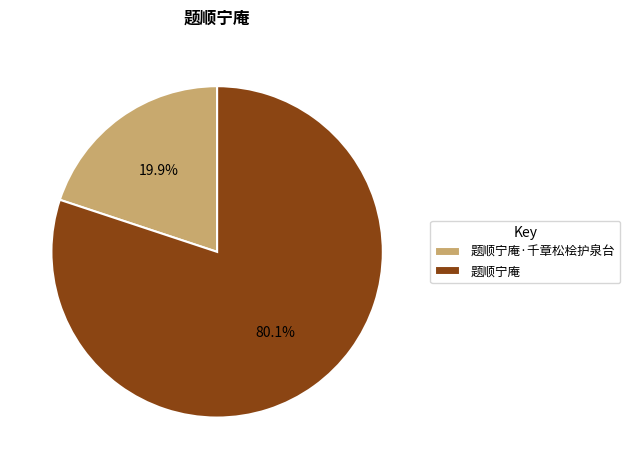

What is the ratio of the value at 题顺宁庵 to the value at 题顺宁庵·千章松桧护泉台?

4.0